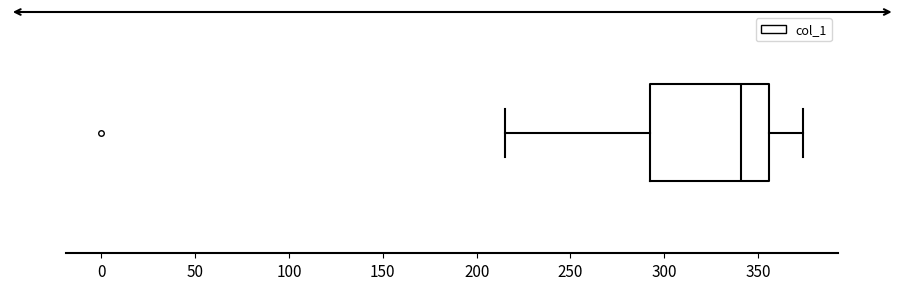

Where does the right whisker of the box end on the x-axis? The values are not printed on the chart, so give them approximately, as read against the axis.

375